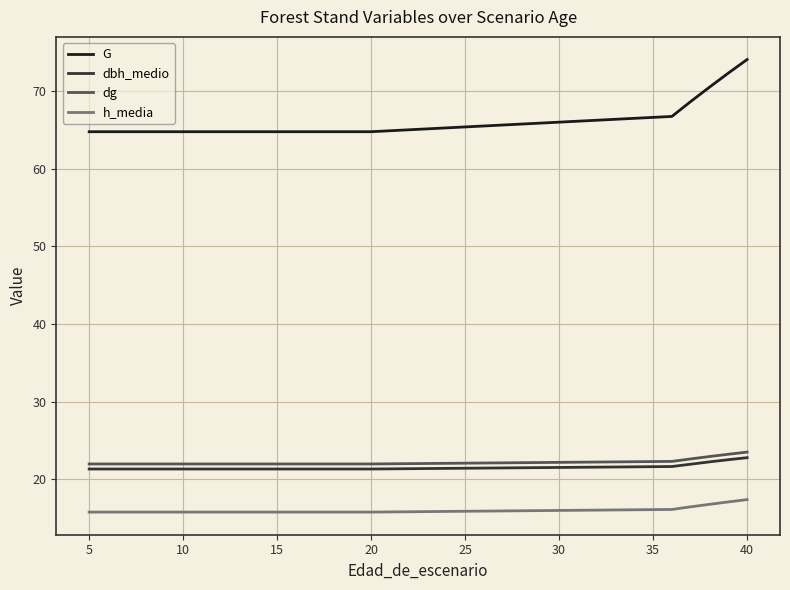

Which series has the largest total across all categories?

G